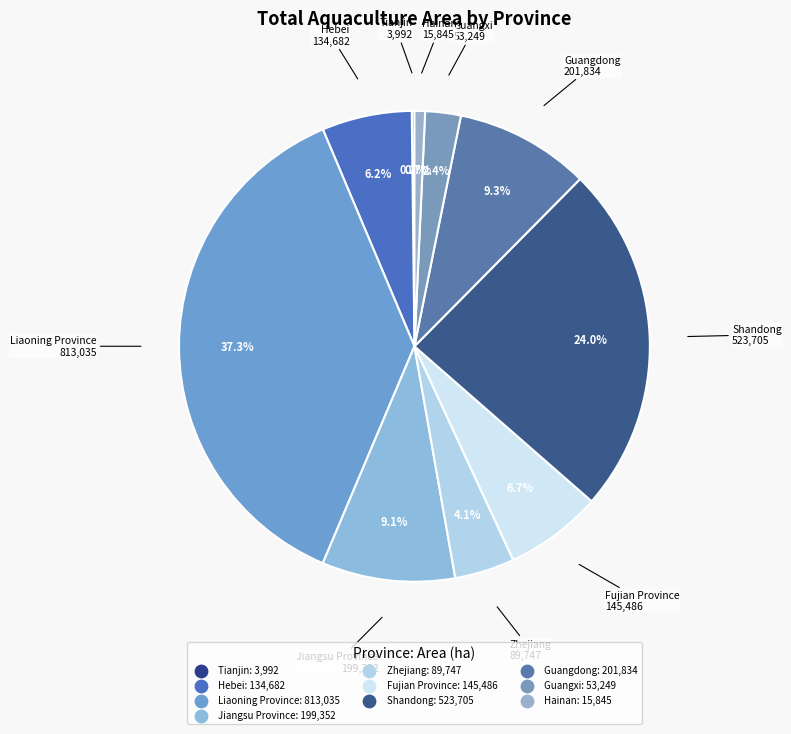

What is the largest slice in the pie chart?

Liaoning Province